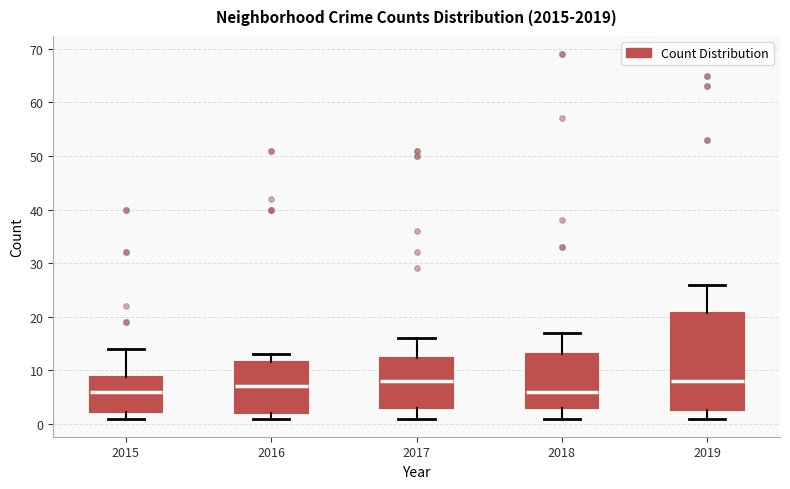

Reading left to right, transcribe this box plot: for each box, give where its median line is, the range the box spans, and where its two whiskers end, as read against the y-axis. The values are not printed on the chart, so give them approximately, as read against the axis.

2015: median 6, box 2 to 9, whiskers 1 to 14
2016: median 7, box 2 to 12, whiskers 1 to 13
2017: median 8, box 3 to 12, whiskers 1 to 16
2018: median 6, box 3 to 13, whiskers 1 to 17
2019: median 8, box 3 to 21, whiskers 1 to 26